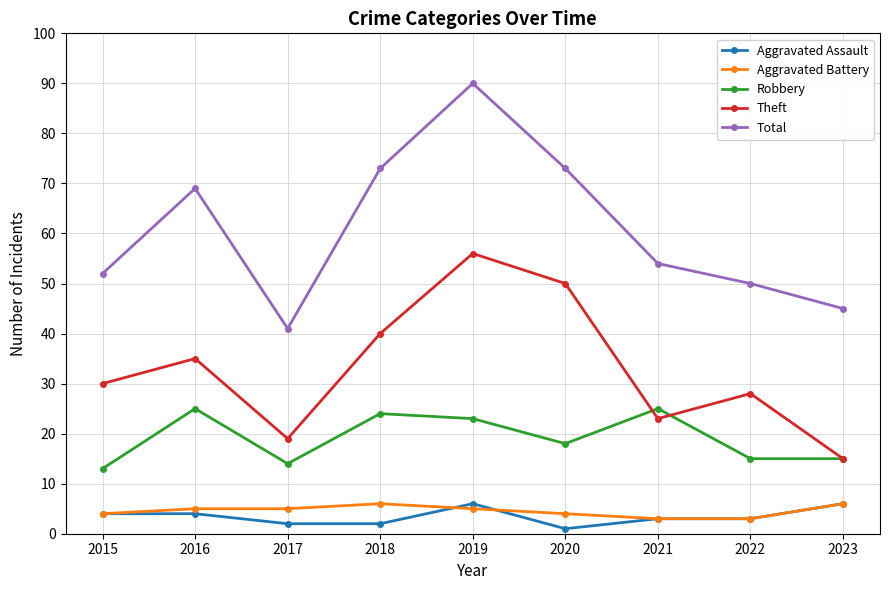

How many series are shown in this chart?

5